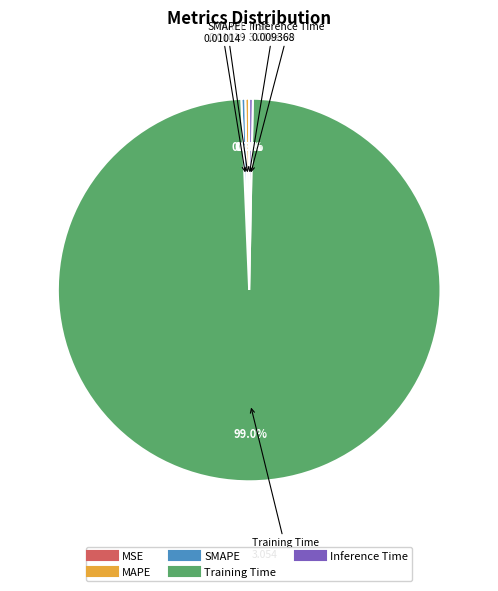

What percentage do SMAPE and MSE together represent?

0.3%